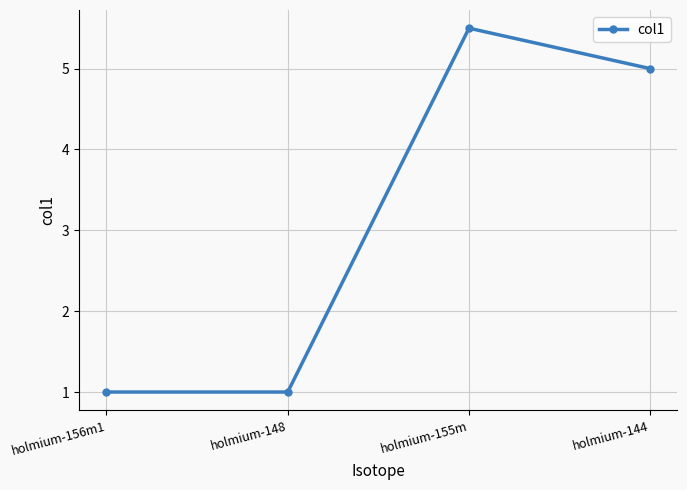

Which has a higher value, holmium-156m1 or holmium-144?

holmium-144